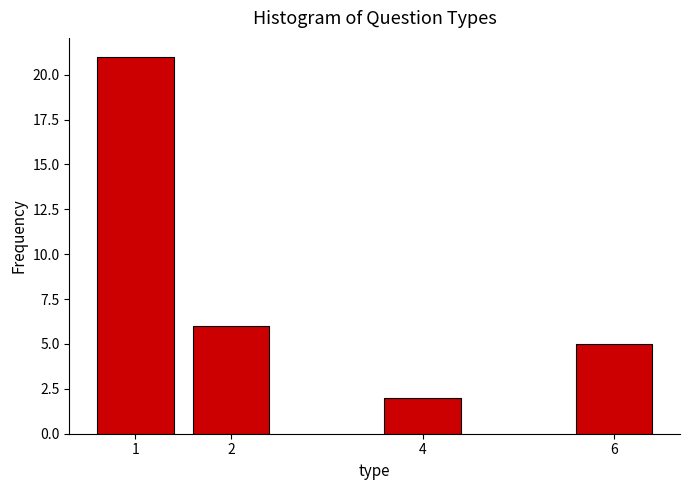

Reading left to right, list all the values displayed in this chart.

21	6	2	5